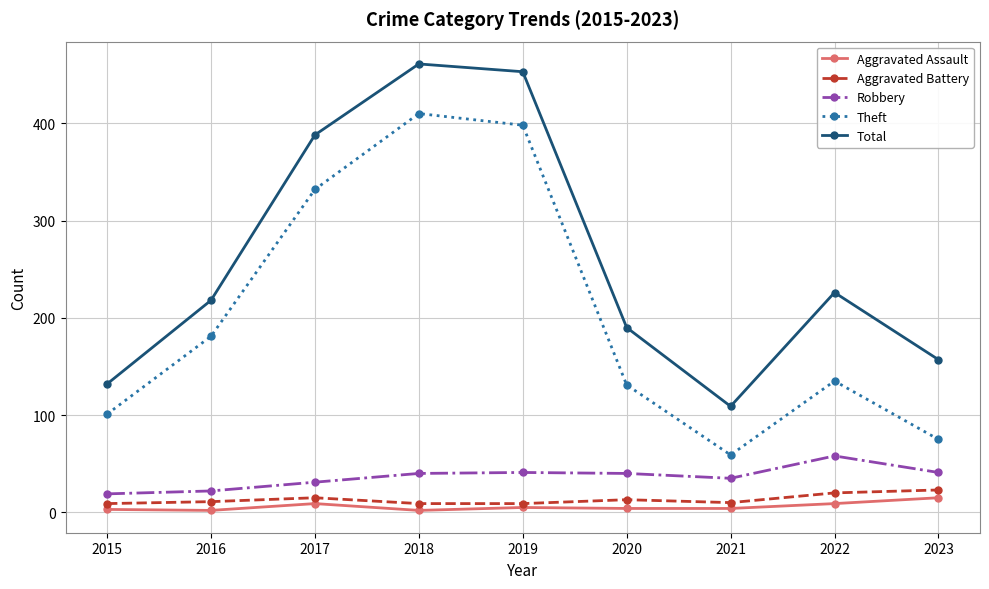

What is the difference between the second highest and minimum values in the Theft series?

339